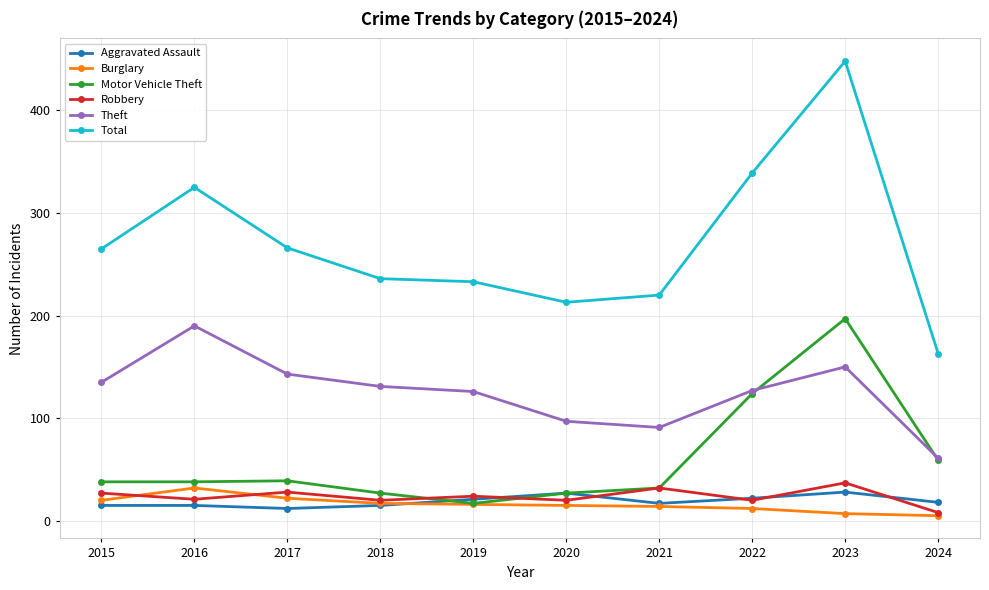

Where is Total nearest to the value 305?

2016